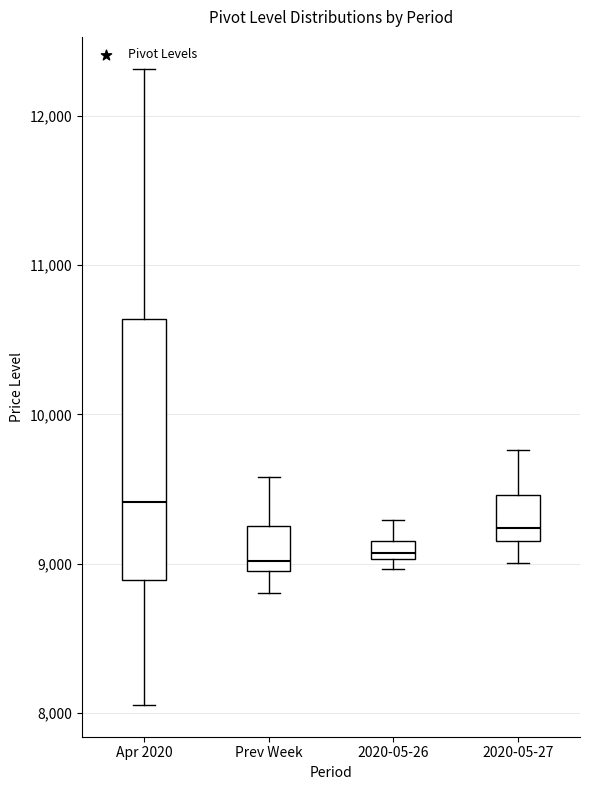

Comparing the boxes themselves (not the whiskers), which one is the tallest?

Apr 2020